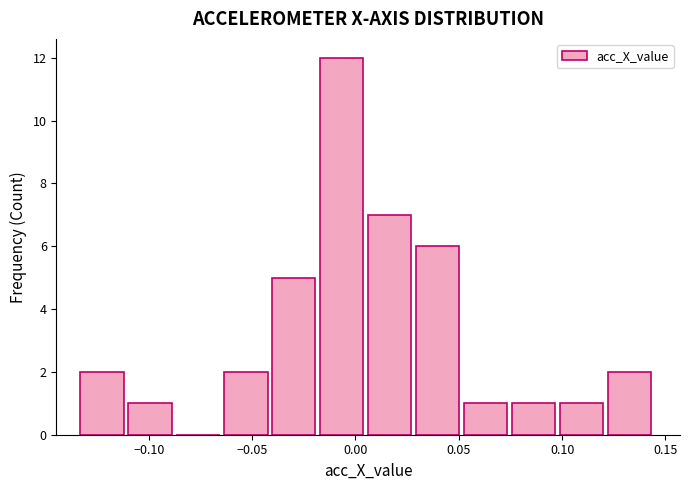

Reading left to right, transcribe this chart: for each bar, give the range it covers on the x-axis and its height. Neither the bar edges nor the heights are printed on the chart, so give them approximately, as read against the axes.

-0.135 to -0.110: 2
-0.110 to -0.085: 1
-0.085 to -0.065: 0
-0.065 to -0.040: 2
-0.040 to -0.015: 5
-0.015 to 0.005: 12
0.005 to 0.030: 7
0.030 to 0.055: 6
0.055 to 0.075: 1
0.075 to 0.100: 1
0.100 to 0.120: 1
0.120 to 0.145: 2